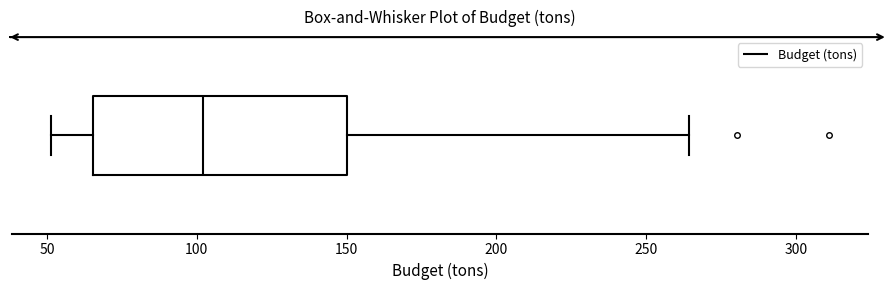

Where does the right whisker of the box end on the x-axis? The values are not printed on the chart, so give them approximately, as read against the axis.

265